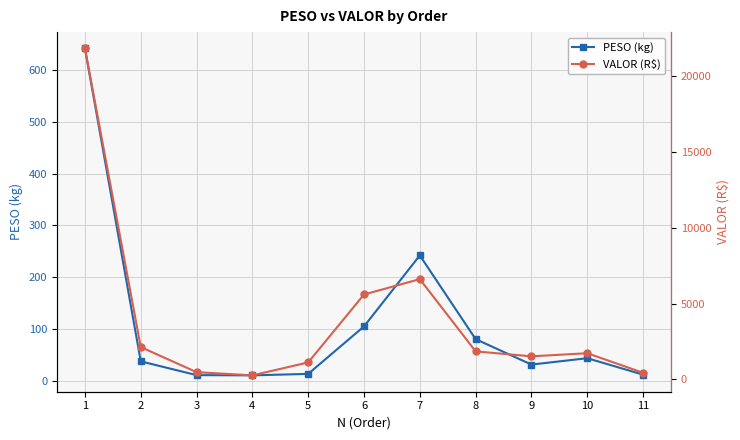

What are all the series names shown in the legend?

PESO (kg), VALOR (R$)